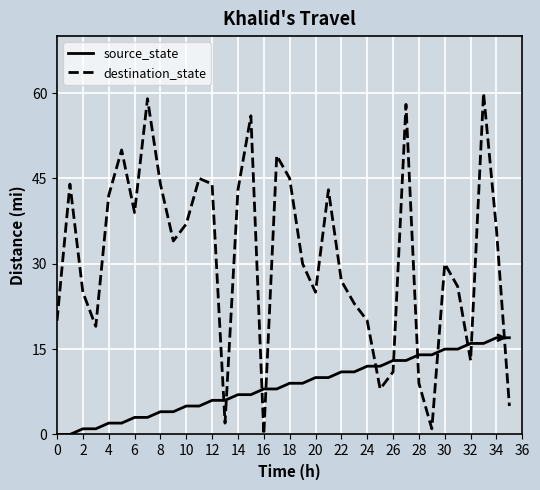

Which series ends up on top after the final intersection of source_state and destination_state?

source_state